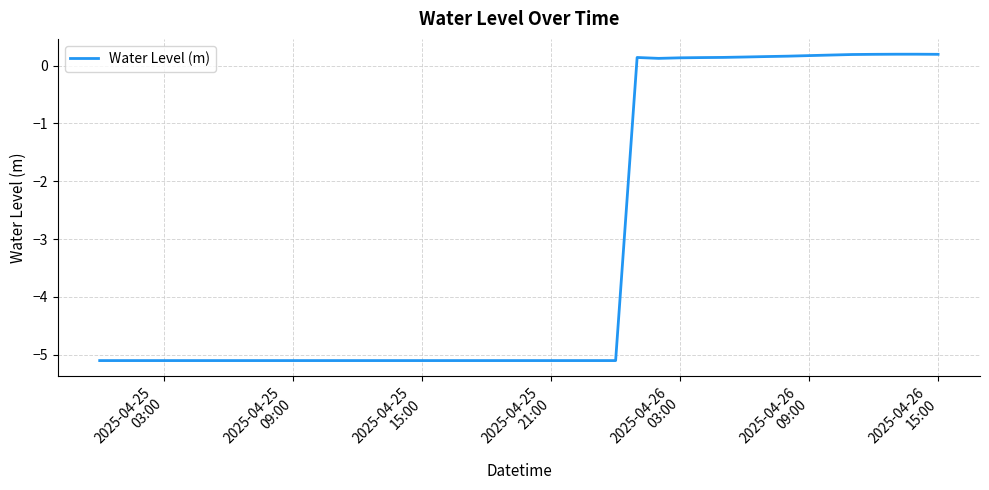

Does the chart display data point markers on the line(s)?

No